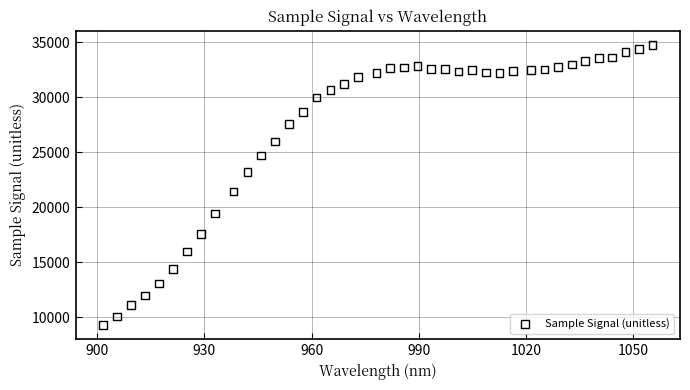

What is the range of Y values (max minus min)?

25496